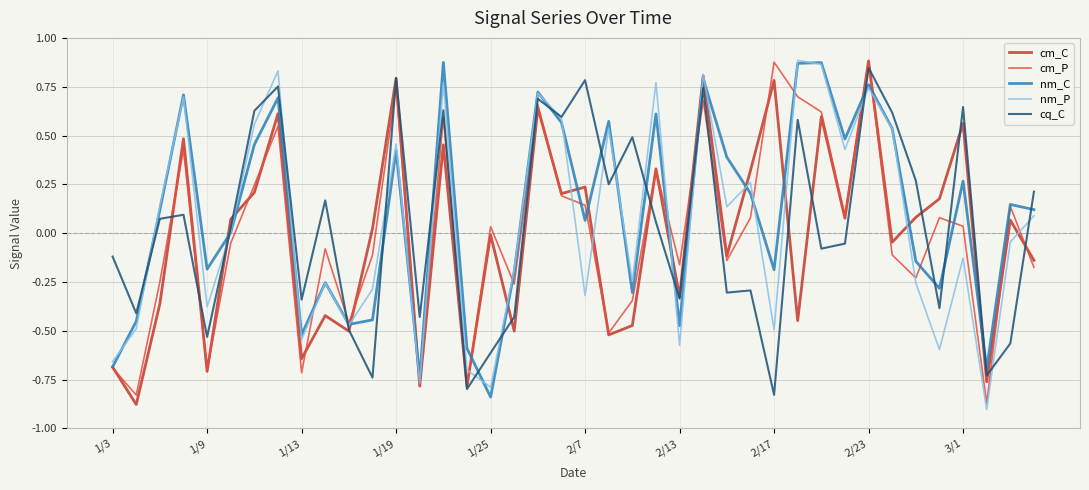

How many intersections are there between cq_C and nm_C?

18